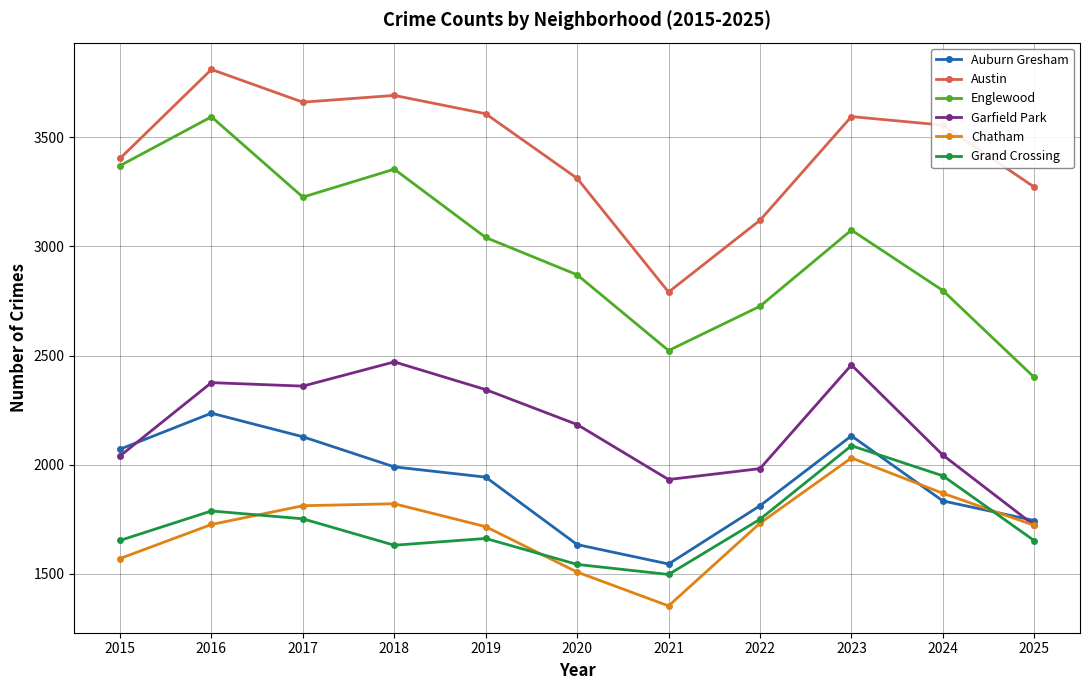

True or false: Garfield Park and Grand Crossing intersect in this chart.

False